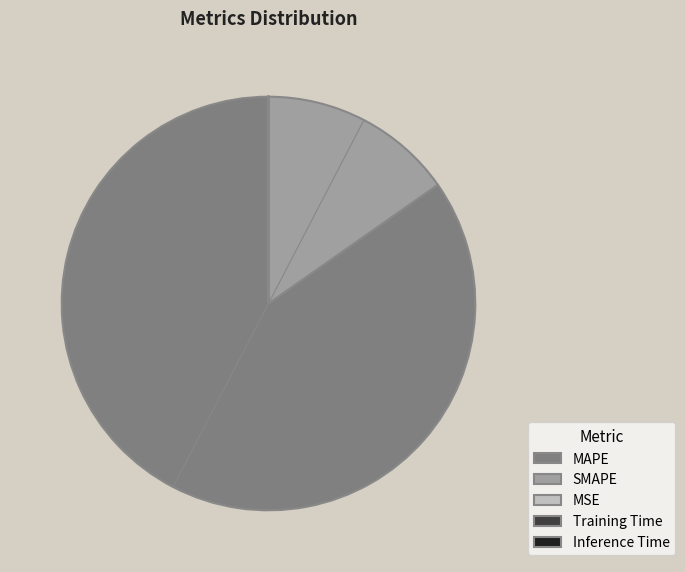

Does MAPE account for over 50% of the chart?

Yes